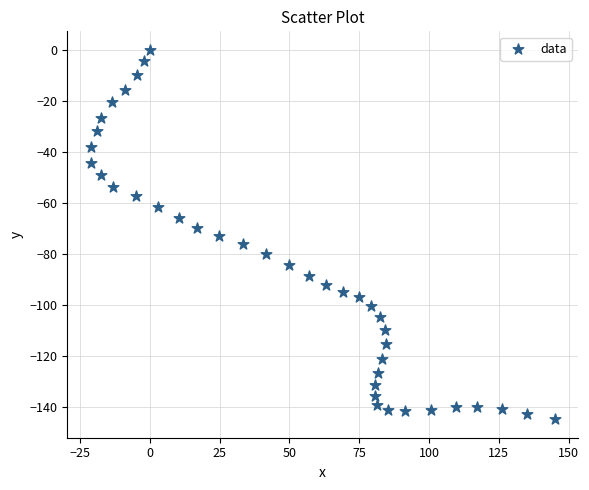

What is the range of X values (max minus min)?

166.3